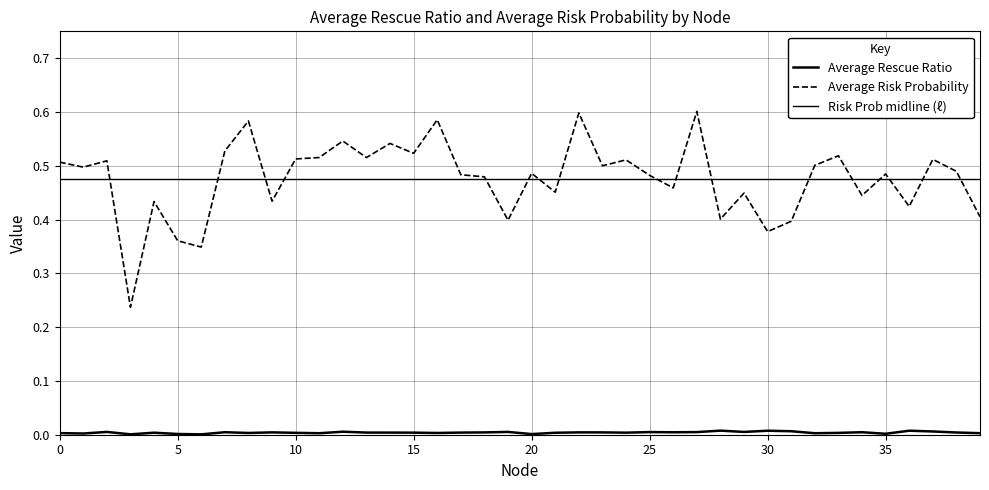

At how many categories does at least one series exceed 0?

40